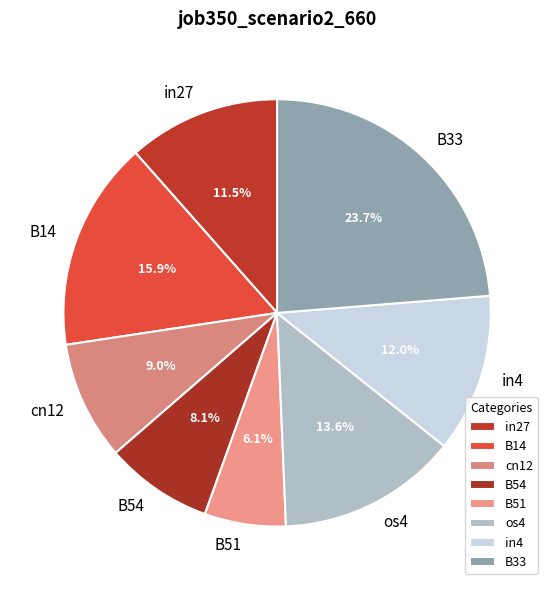

How many segments does this pie chart have?

8